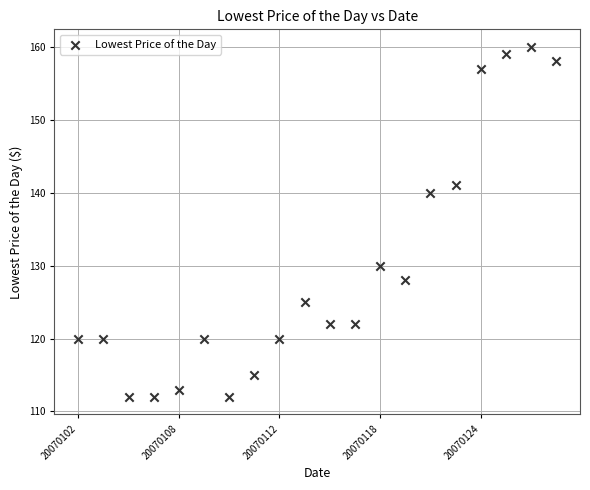

What Y value in the scatter plot is closest to 136?

140